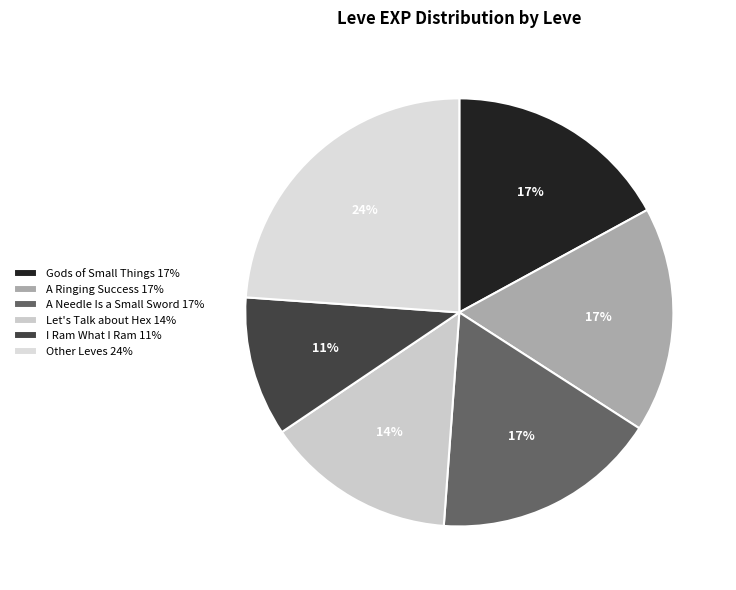

Count the number of slices in the pie.

6